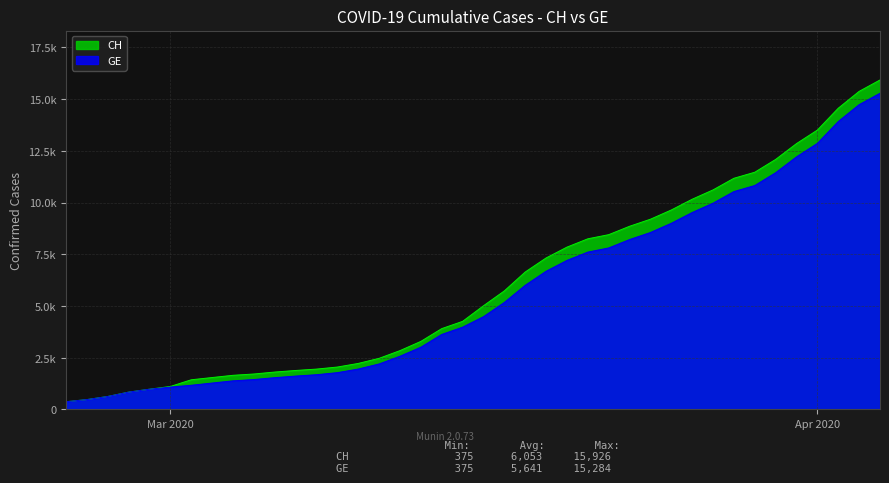

How many data points does each series have?

40